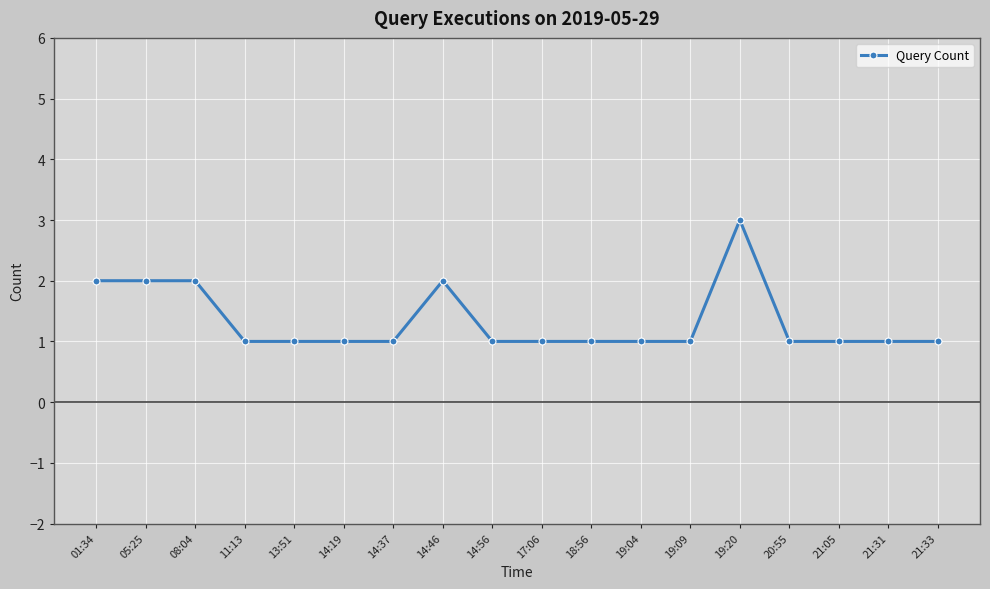

How many values are between 1 and 2?

17